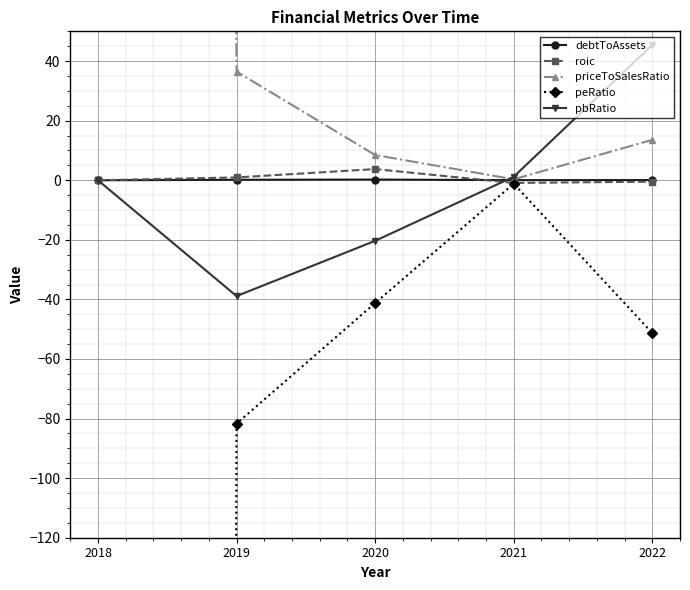

What is the sum of all roic values?

3.3